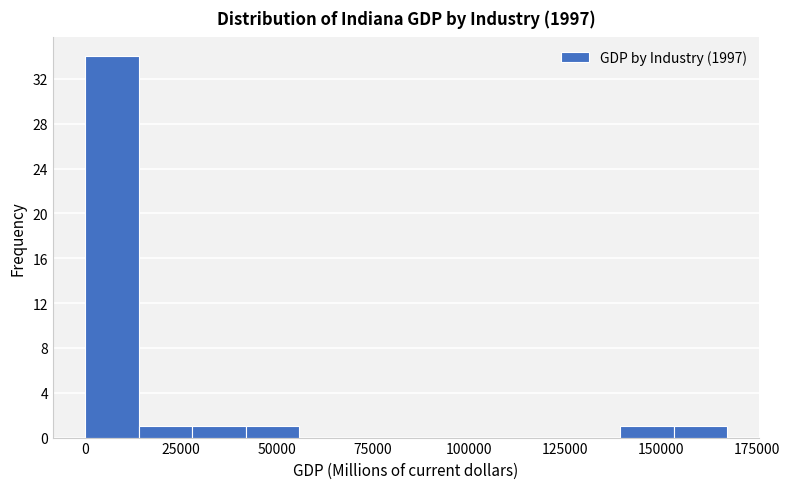

Around what value on the x-axis is the tallest bar? Give the approximate position of its centre, as read against the axis.

5000